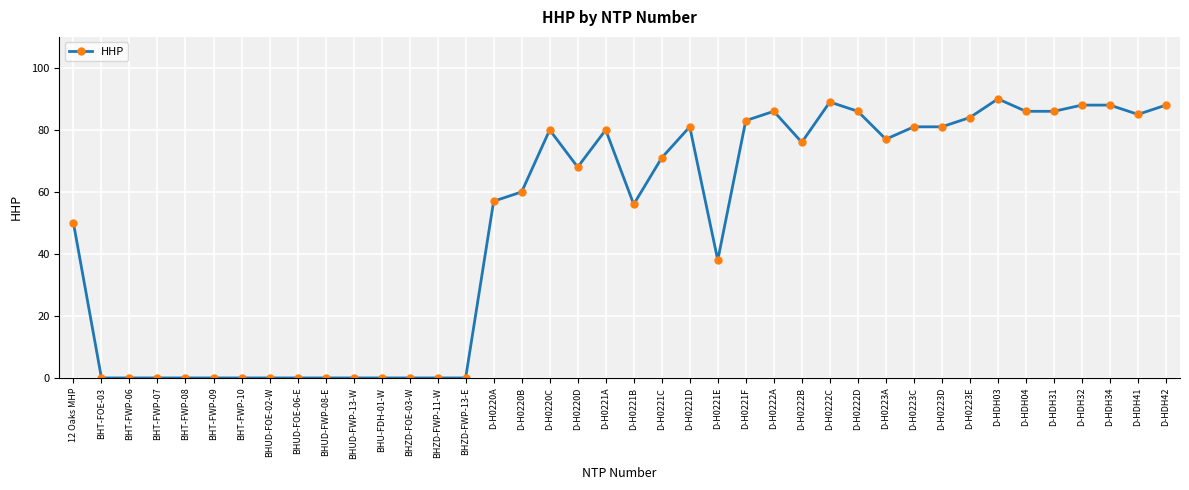

Which has a higher value, D-H0220C or D-H0222B?

D-H0220C